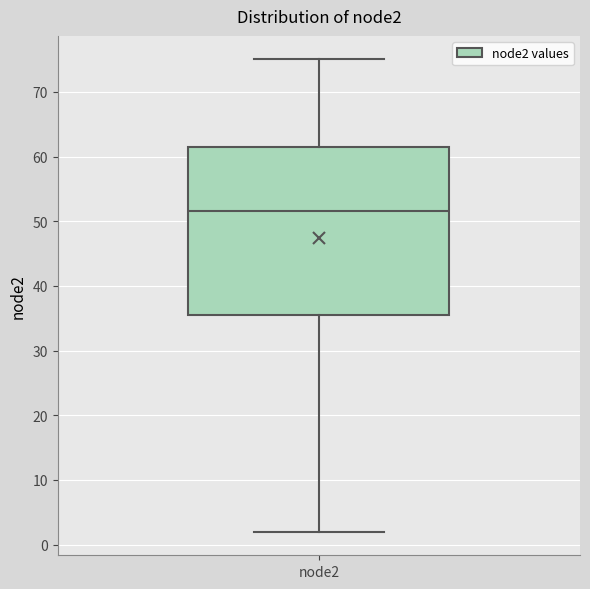

Where is the upper edge of the box for node2 on the y-axis? The values are not printed on the chart, so give them approximately, as read against the axis.

62